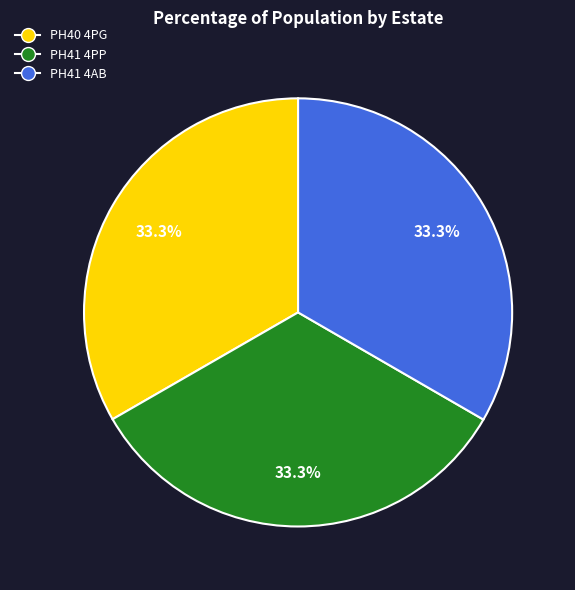

What percentage is NOT represented by PH41 4AB?

66.7%